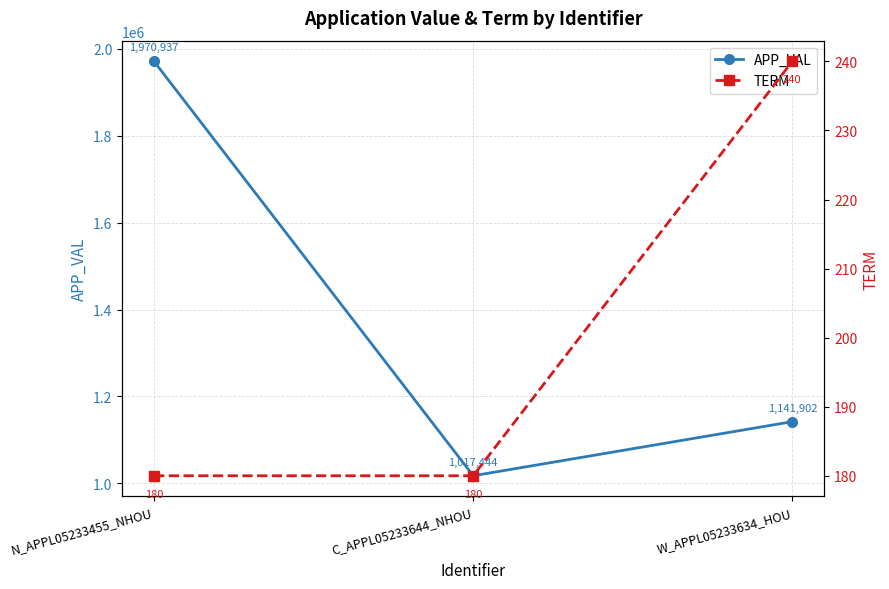

Does the chart have visible grid lines?

Yes